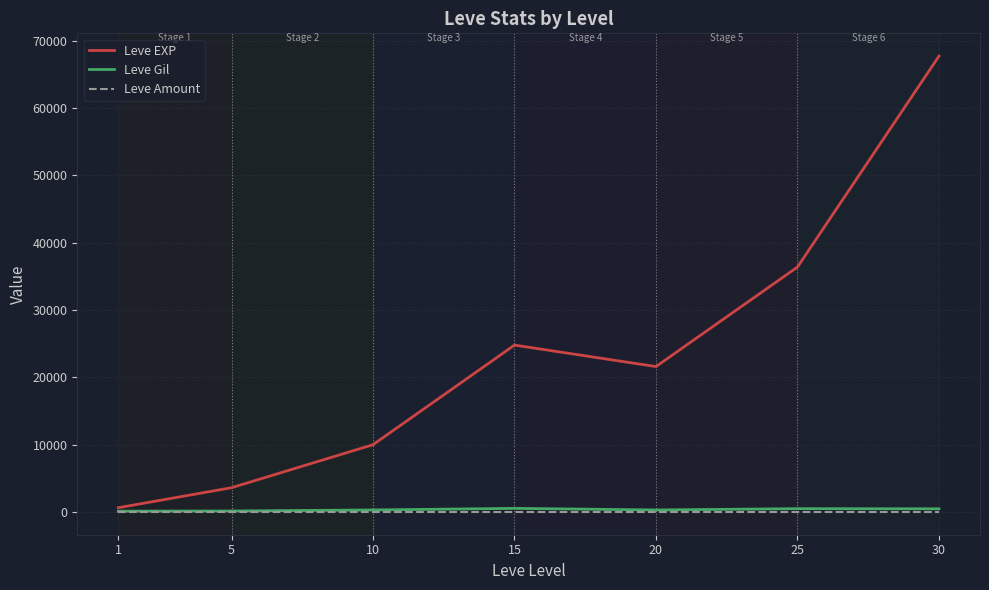

The value of Leve EXP at 30 is 20420. True or false?

False